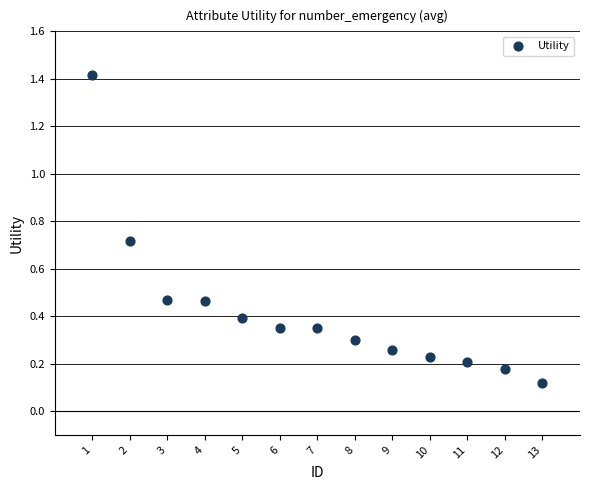

What is the range of X values (max minus min)?

12.0